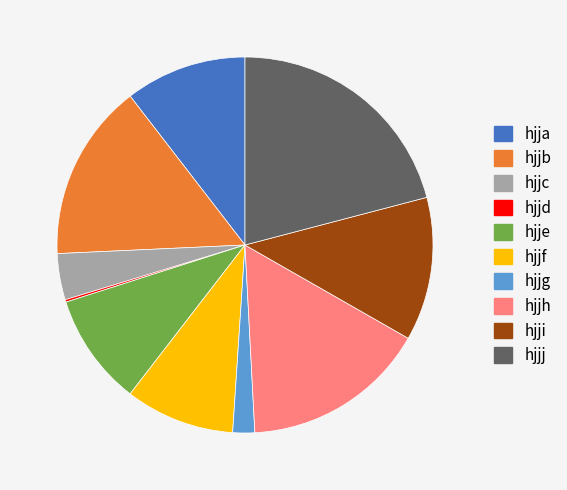

Does hjji account for over 50% of the chart?

No